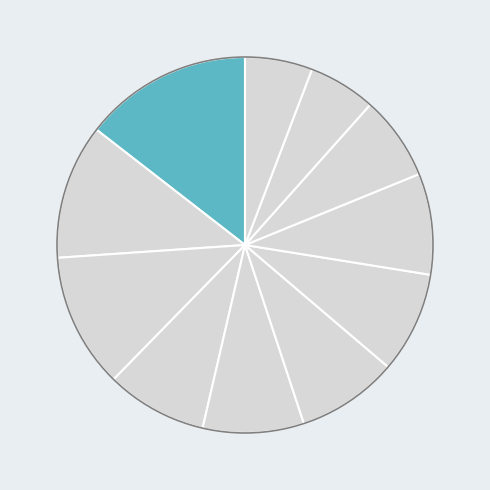

How many slices are in this pie chart?

11